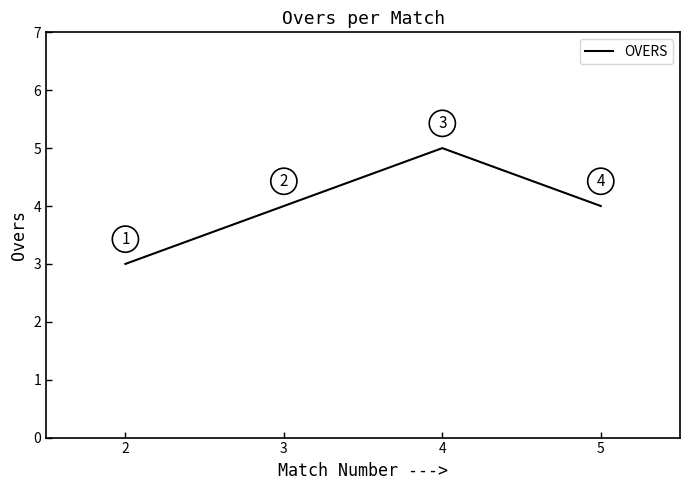

What is the smallest value displayed?

3